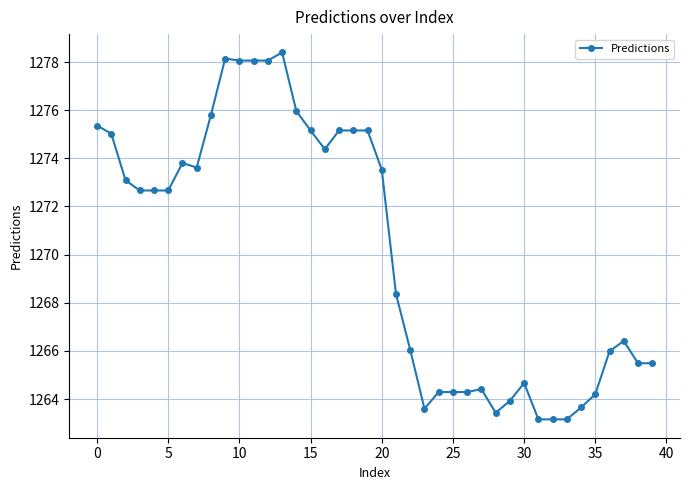

How many data points does each series have?

40